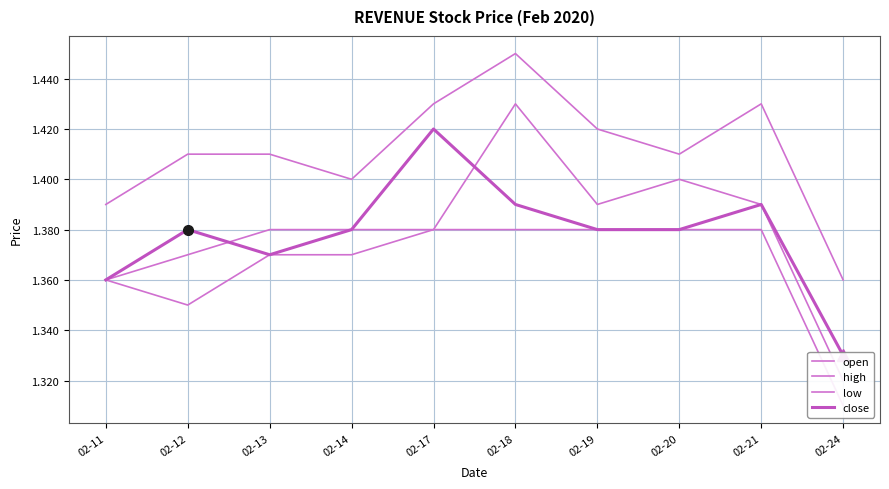

True or false: low has more than 2 points higher than both neighbors.

False